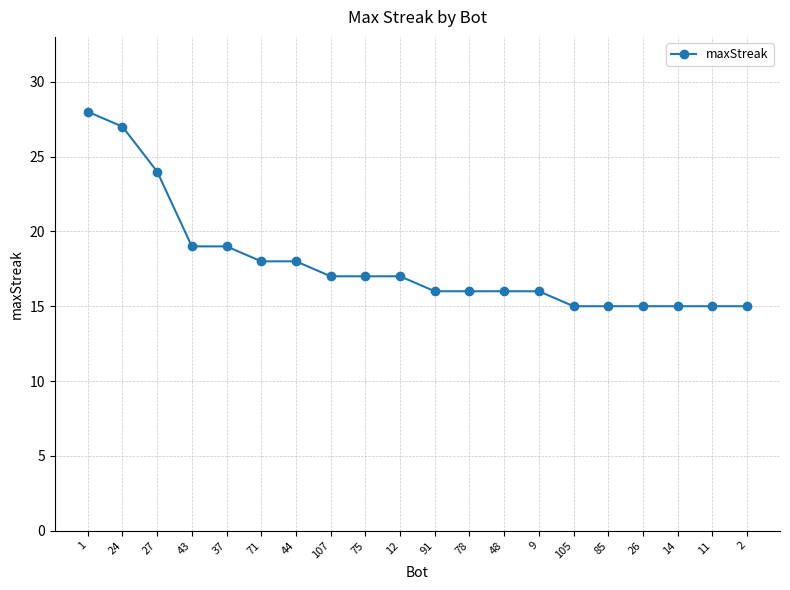

What is the sum of all values?

358